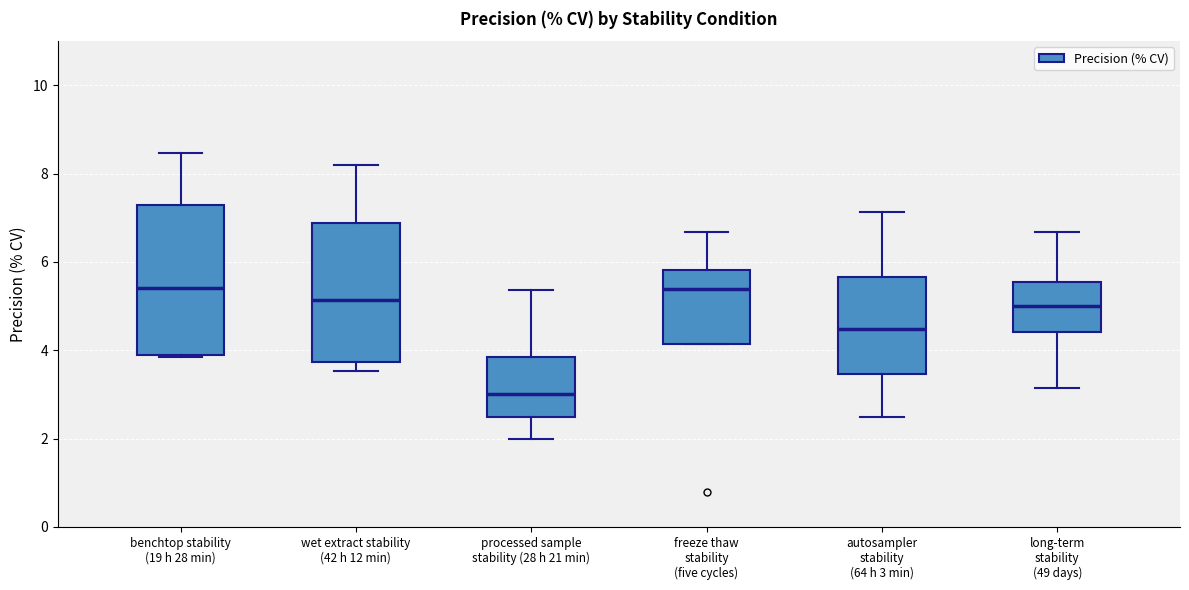

Reading left to right, read every box against the y-axis: the position of its median line, the range the box covers, and the ends of its whiskers. The values are not printed on the chart, so give them approximately, as read against the axis.

benchtop stability (19 h 28 min): median 5.4, box 4.0 to 7.2, whiskers 3.8 to 8.4
wet extract stability (42 h 12 min): median 5.2, box 3.8 to 6.8, whiskers 3.6 to 8.2
processed sample stability (28 h 21 min): median 3.0, box 2.6 to 3.8, whiskers 2.0 to 5.4
freeze thaw stability (five cycles): median 5.4, box 4.2 to 5.8, whiskers 4.2 to 6.6
autosampler stability (64 h 3 min): median 4.4, box 3.4 to 5.6, whiskers 2.4 to 7.2
long-term stability (49 days): median 5.0, box 4.4 to 5.6, whiskers 3.2 to 6.6